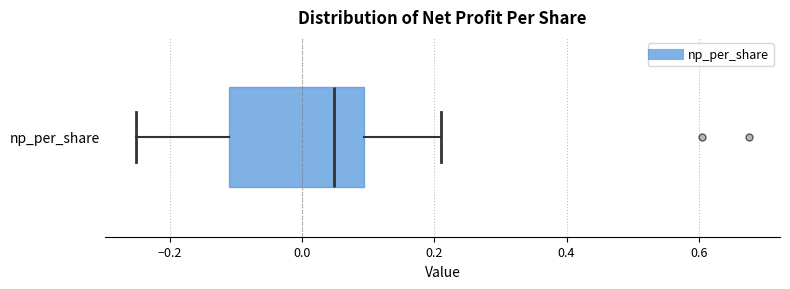

Read this box plot against the x-axis: the position of the median line, the range covered by the box, and the ends of both whiskers. The values are not printed on the chart, so give them approximately, as read against the axis.

median 0.04, box -0.12 to 0.10, whiskers -0.26 to 0.22